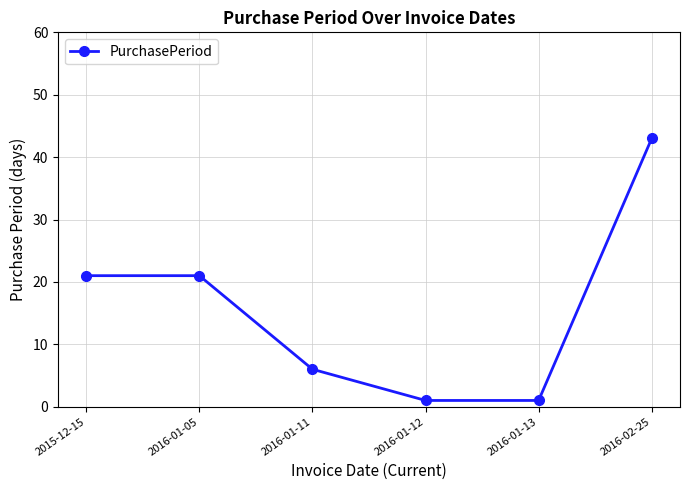

The chart shows a value of 1 at 2016-01-11. True or false?

False